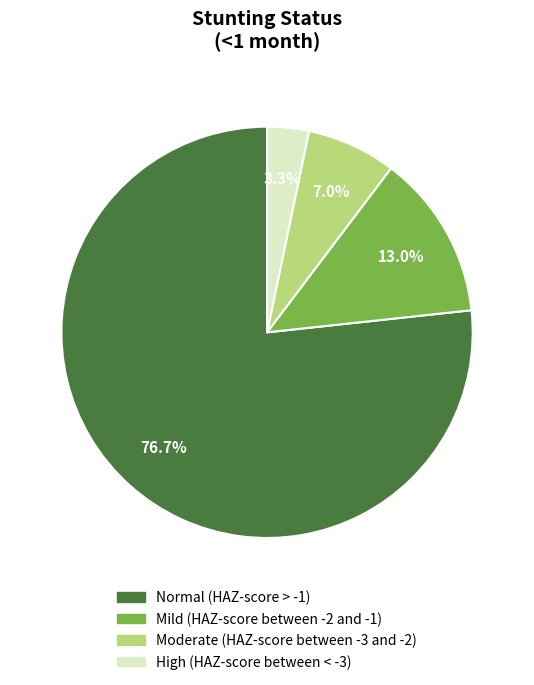

The Moderate (HAZ-score between -3 and -2) slice represents 12% of the pie. True or false?

False